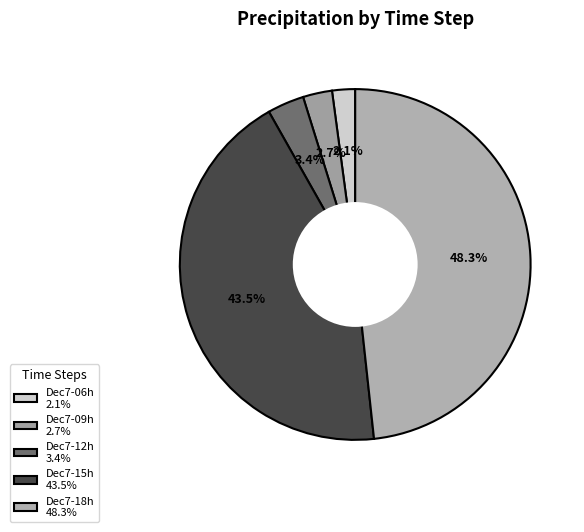

How many slices are in this pie chart?

5